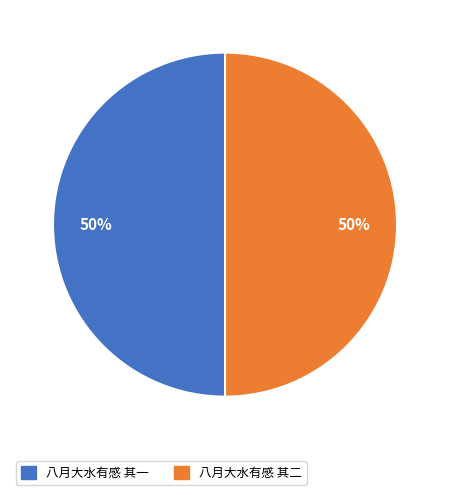

How many segments does this pie chart have?

2